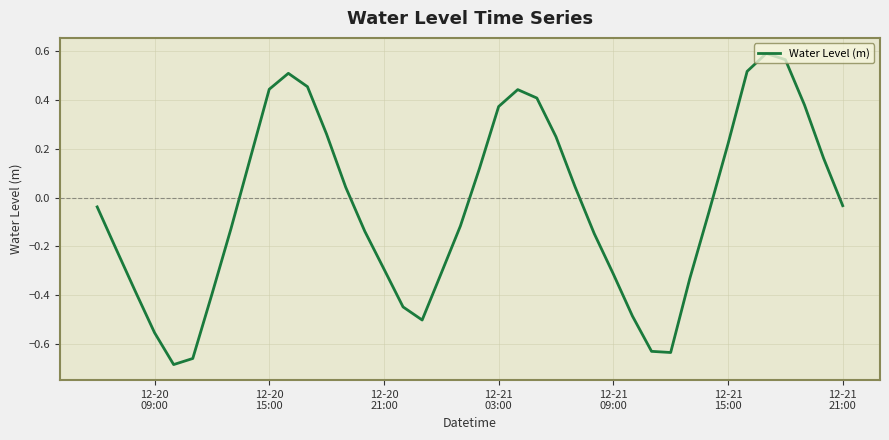

What is the difference between the maximum and minimum values?

1.3